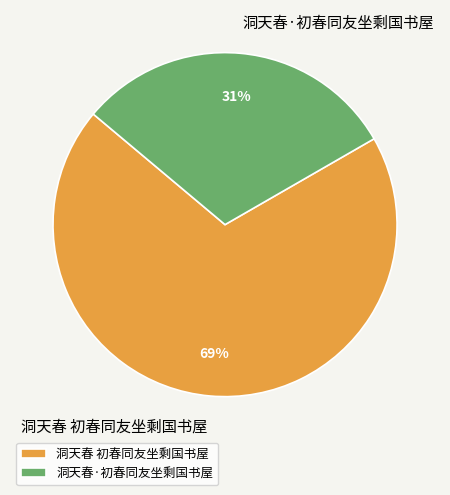

The 洞天春·初春同友坐剩国书屋 slice represents 31% of the pie. True or false?

True